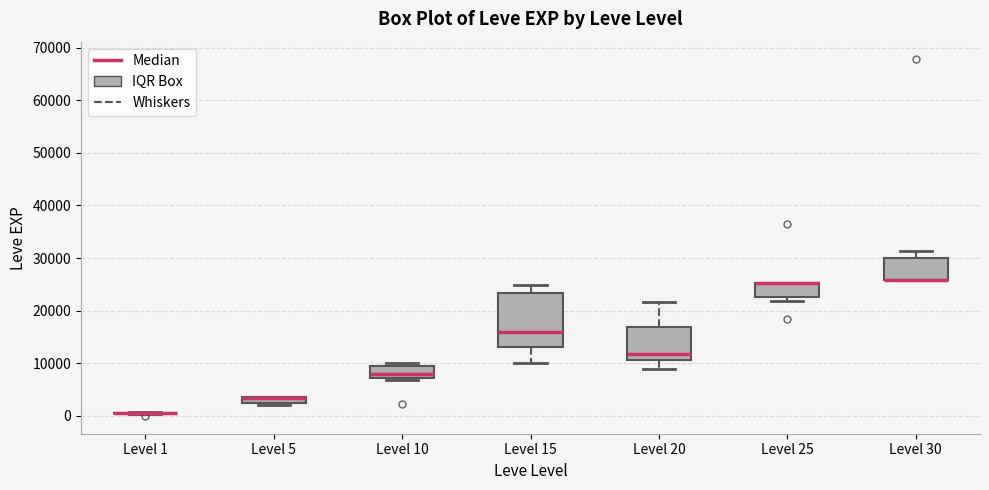

Which box is the tallest, from its lower edge to its upper edge?

Level 15